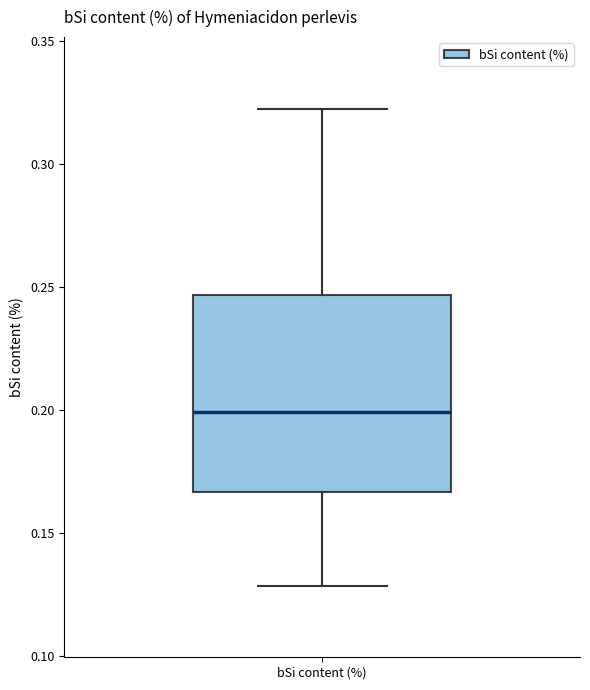

Where does the upper whisker of the box for bSi content (%) end on the y-axis? The values are not printed on the chart, so give them approximately, as read against the axis.

0.320